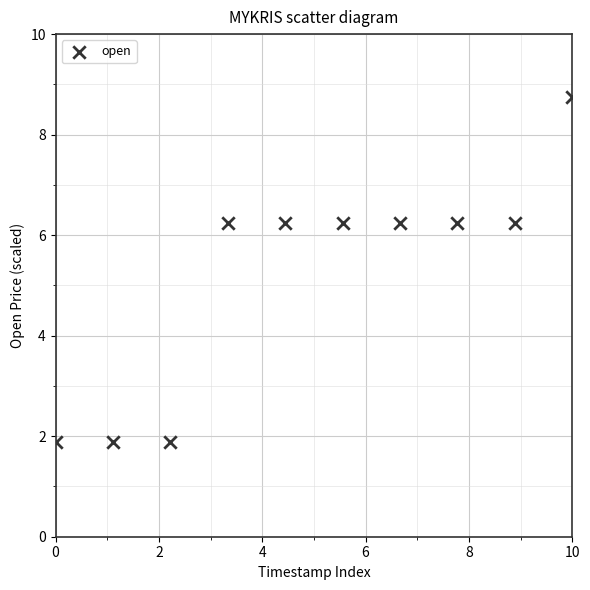

What is the range of Y values (max minus min)?

6.9